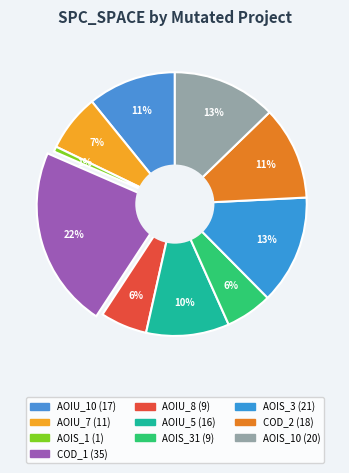

How many slices are in this pie chart?

10